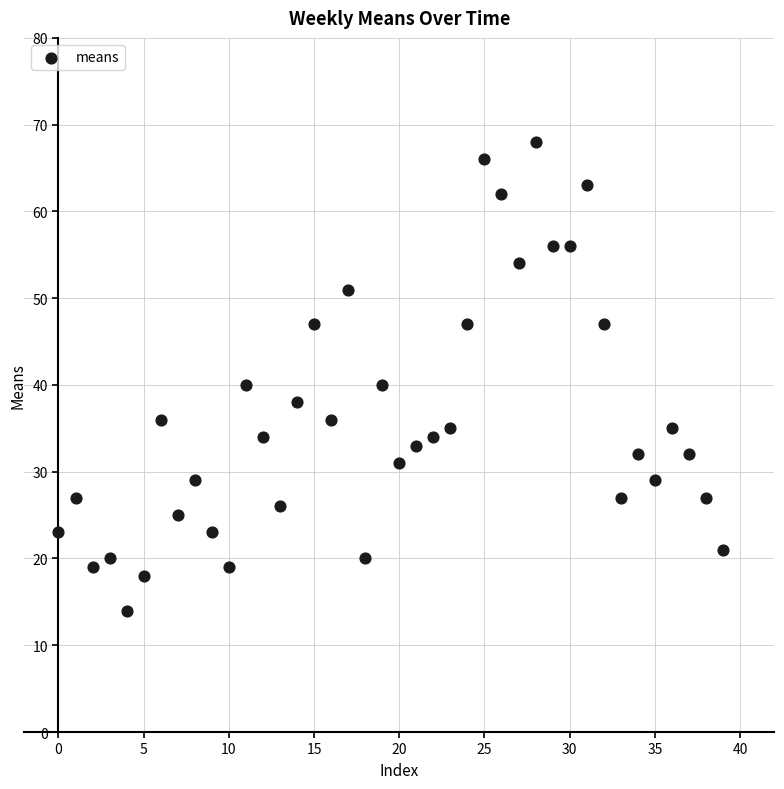

What is the range of Y values (max minus min)?

54